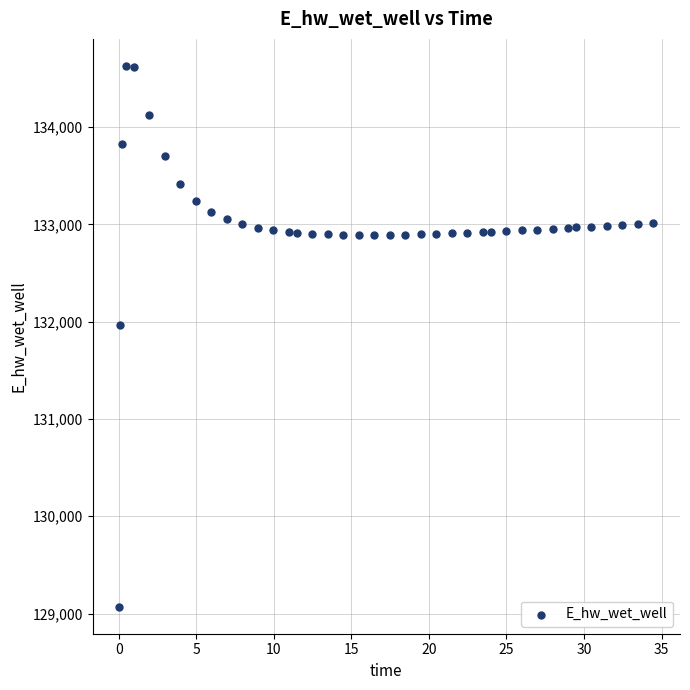

What Y value in the scatter plot is closest to 131849?

131970.0